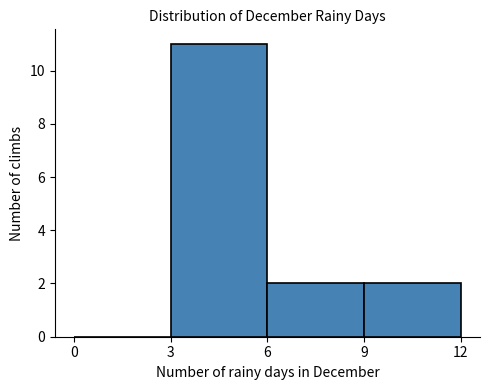

How tall is the bar that spans 9 to 12 on the x-axis? The values are not printed on the chart, so give them approximately, as read against the axis.

2